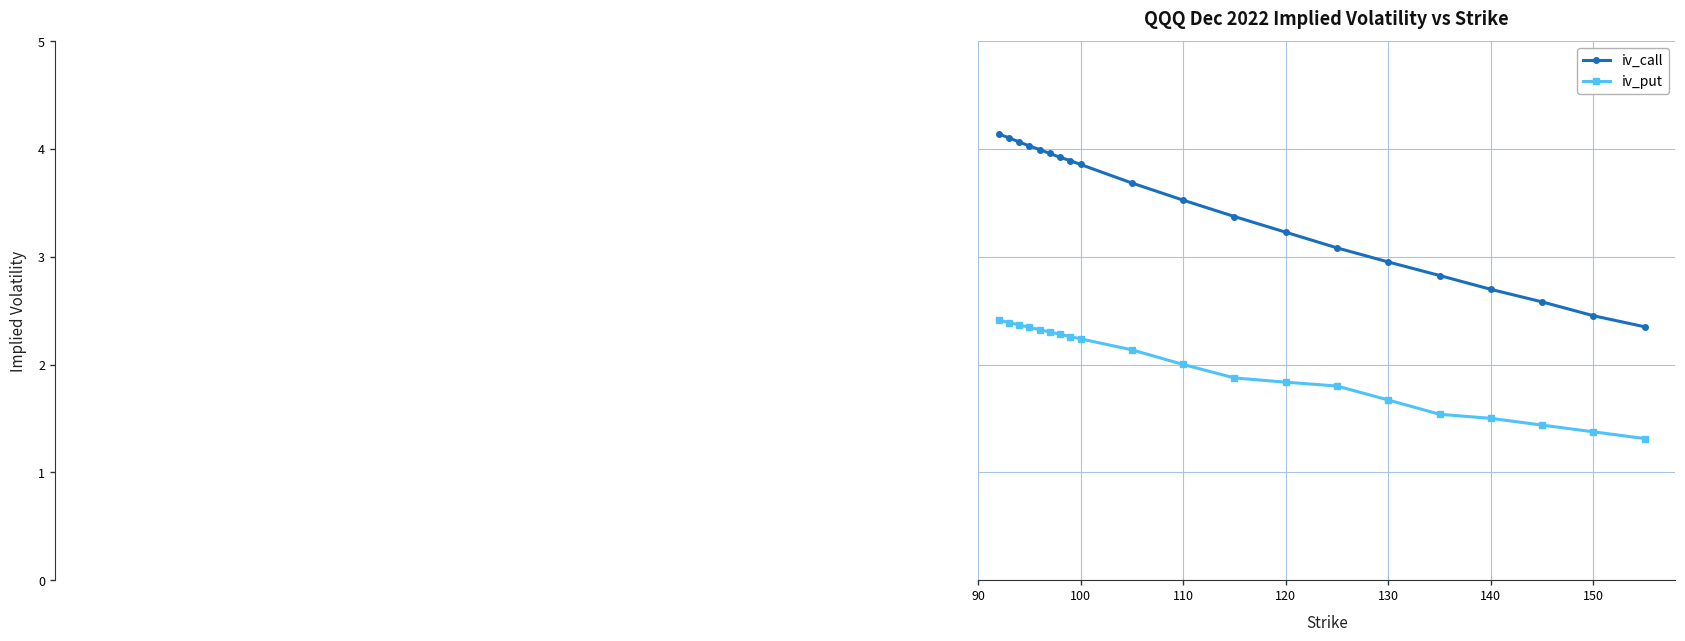

What is the difference between the maximum and minimum values in the iv_put series?

1.1